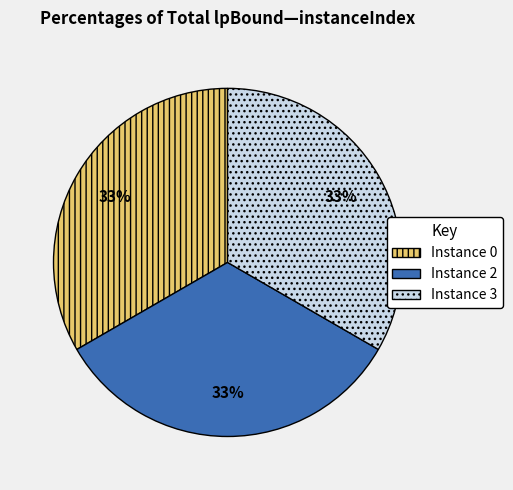

Does any single category account for the majority?

No